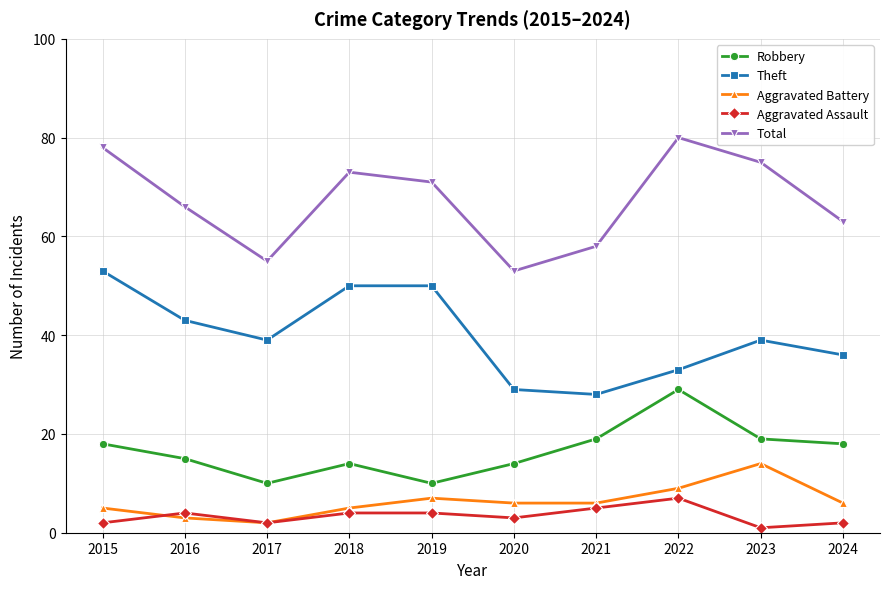

What is the value of the Aggravated Battery point at the 7th from the left?

6